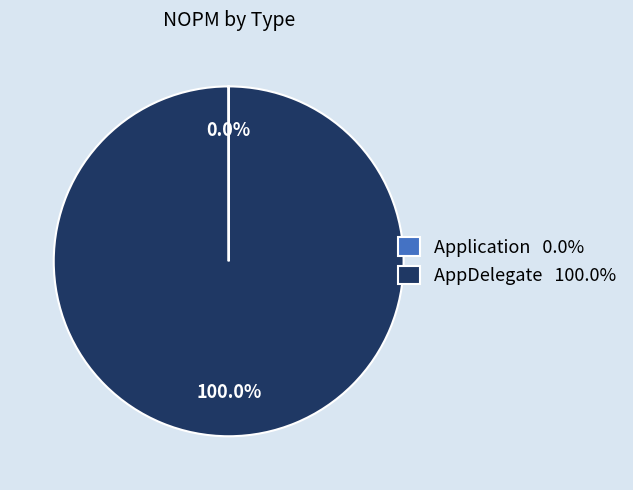

Is AppDelegate 100.0% the majority of the pie?

Yes